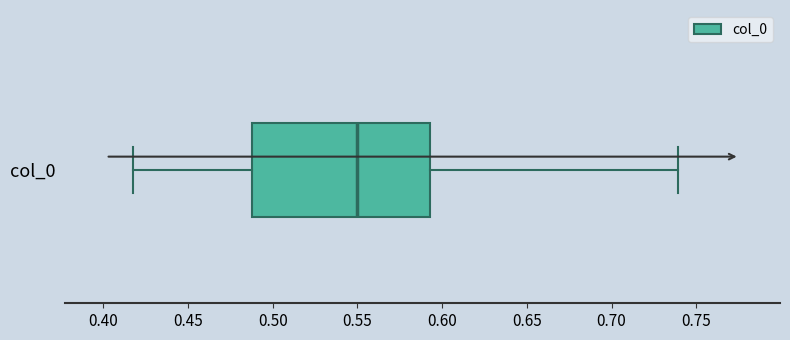

Read this box plot against the x-axis: the position of the median line, the range covered by the box, and the ends of both whiskers. The values are not printed on the chart, so give them approximately, as read against the axis.

median 0.550, box 0.490 to 0.595, whiskers 0.415 to 0.740